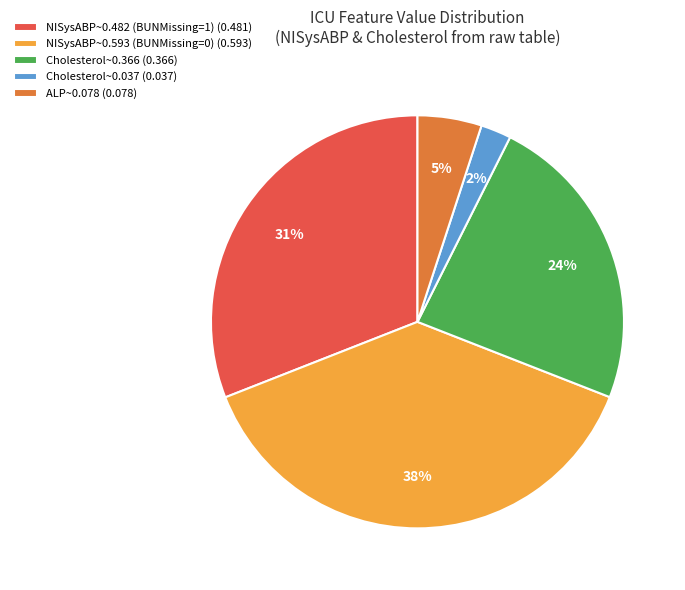

To the nearest percent, what is the average slice percentage?

20%